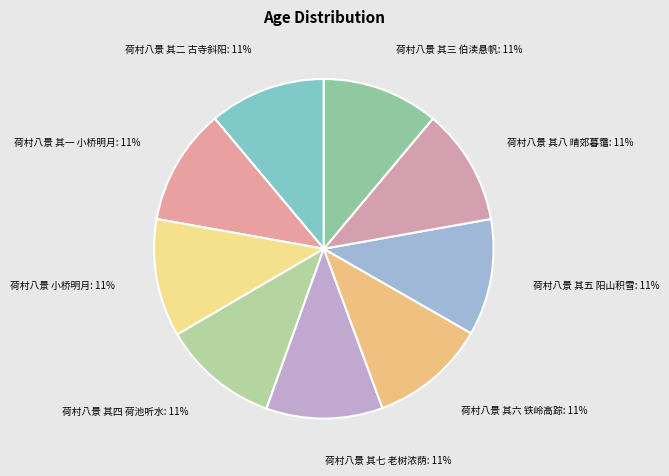

What is the ratio of the value at 荷村八景 其八 晴郊暮霭: 11% to the value at 荷村八景 其七 老树浓荫: 11%?

1.0